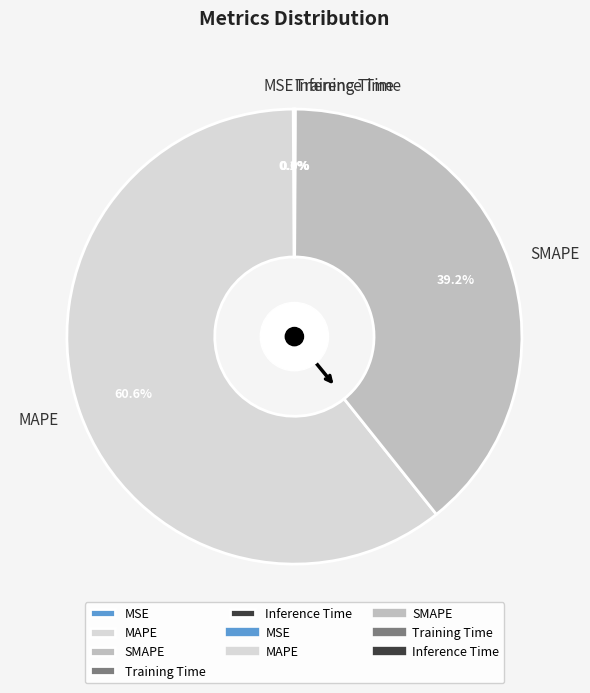

Does any single category account for the majority?

Yes